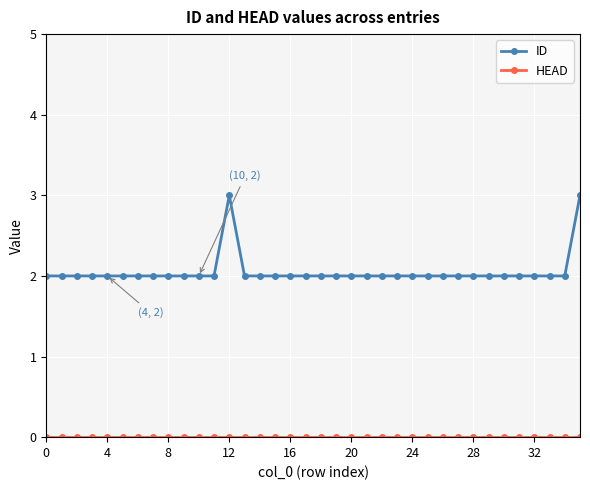

Count the number of categories in the chart.

36